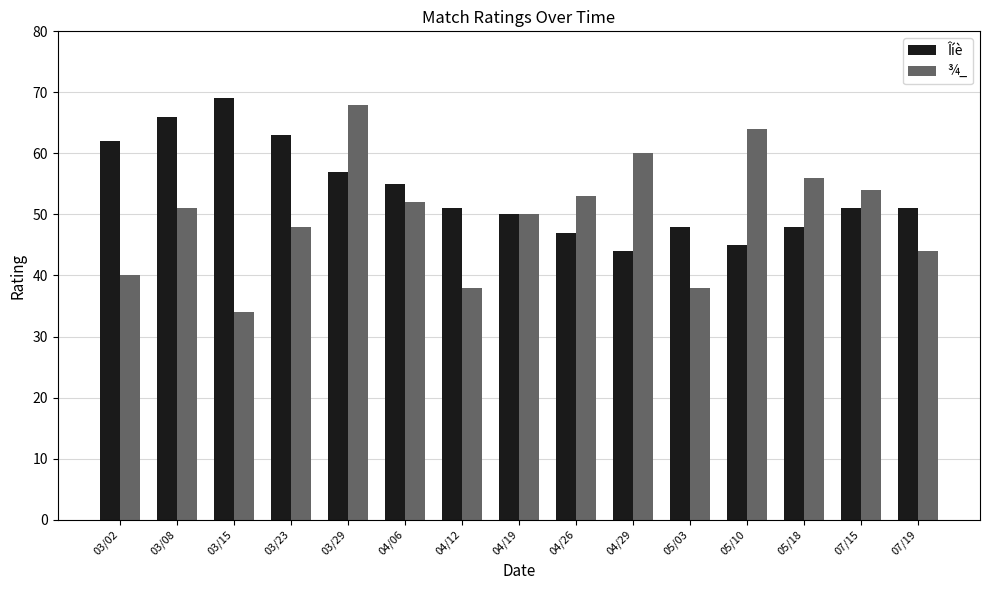

At which category is the sum across all series the highest?

03/29